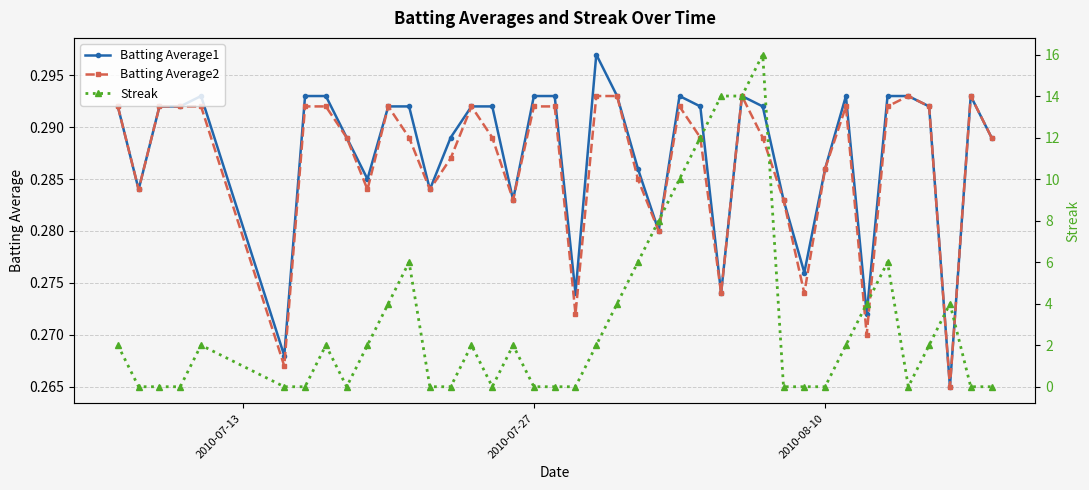

How many Batting Average2 values are between 0 and 1?

40